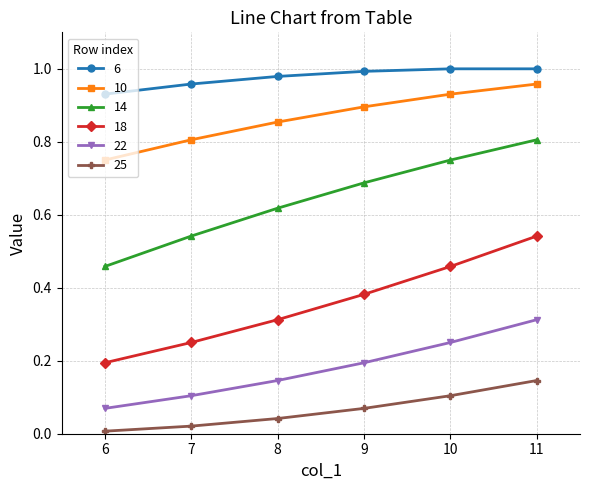

True or false: 25 and 18 intersect in this chart.

False